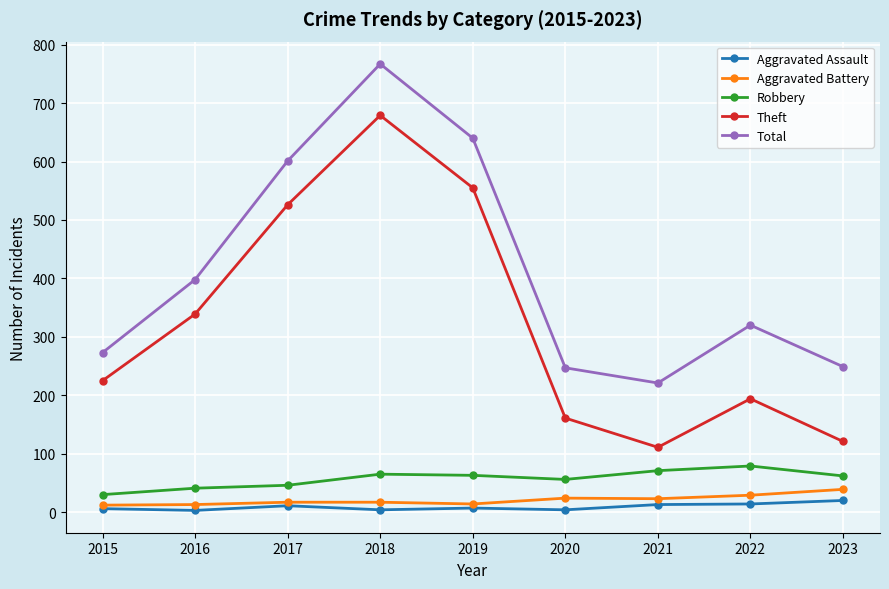

The Robbery series shows 110 at 2023. True or false?

False